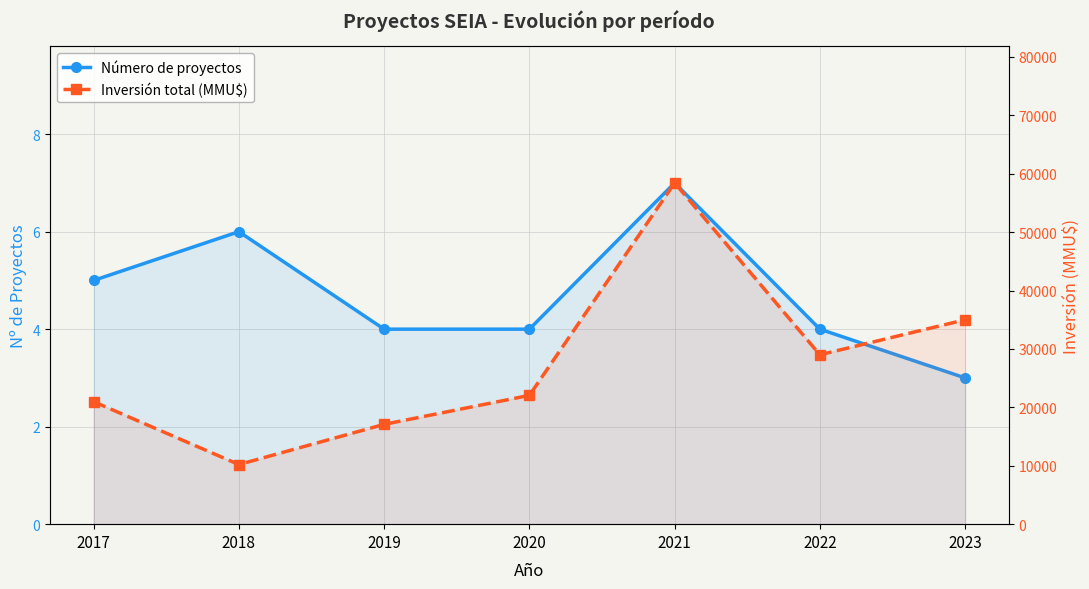

How many series are shown in this chart?

2